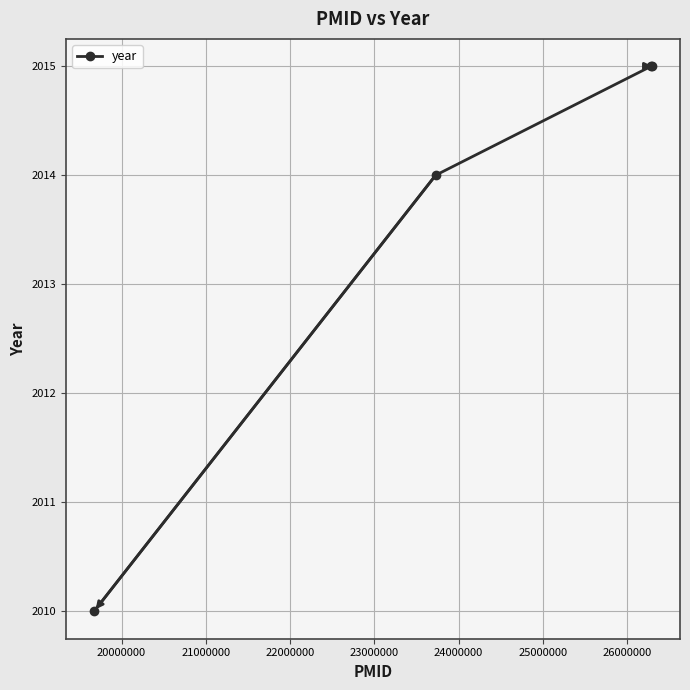

True or false: the data has more than 1 interior local peaks.

False